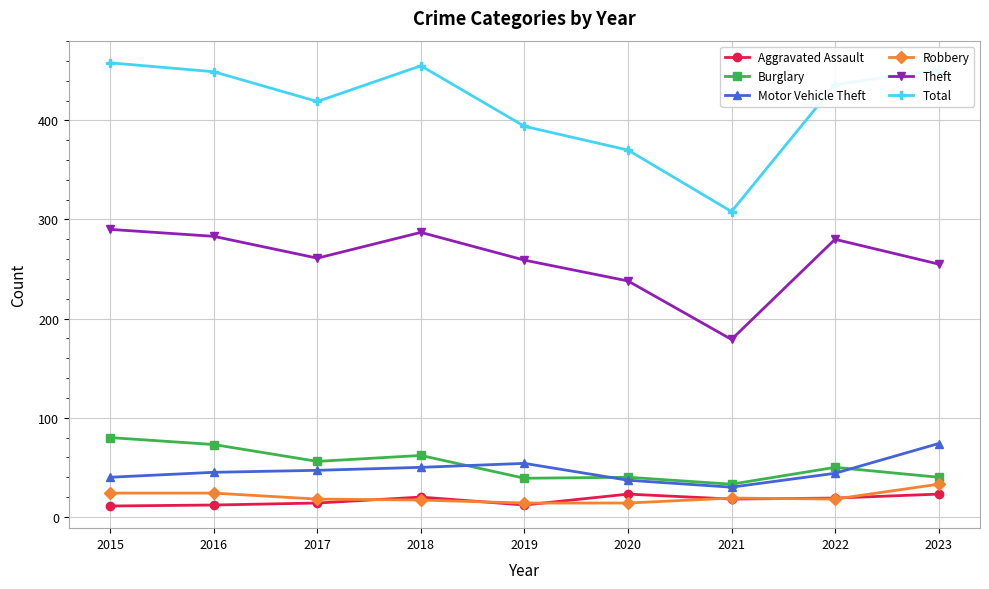

The value of Robbery at 2019 is 14. True or false?

True